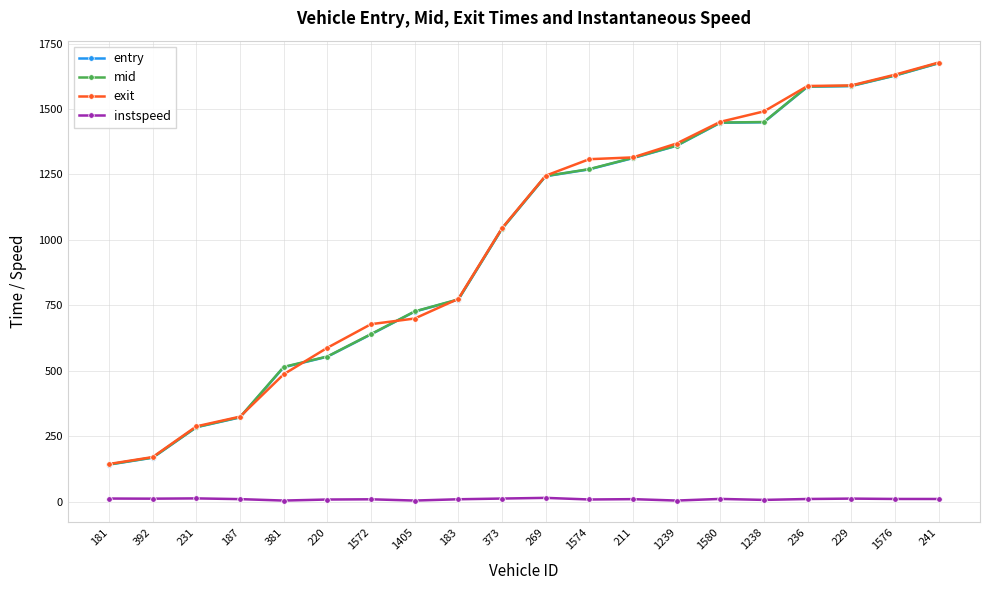

Which series changed the most between 1238 and 236?

entry